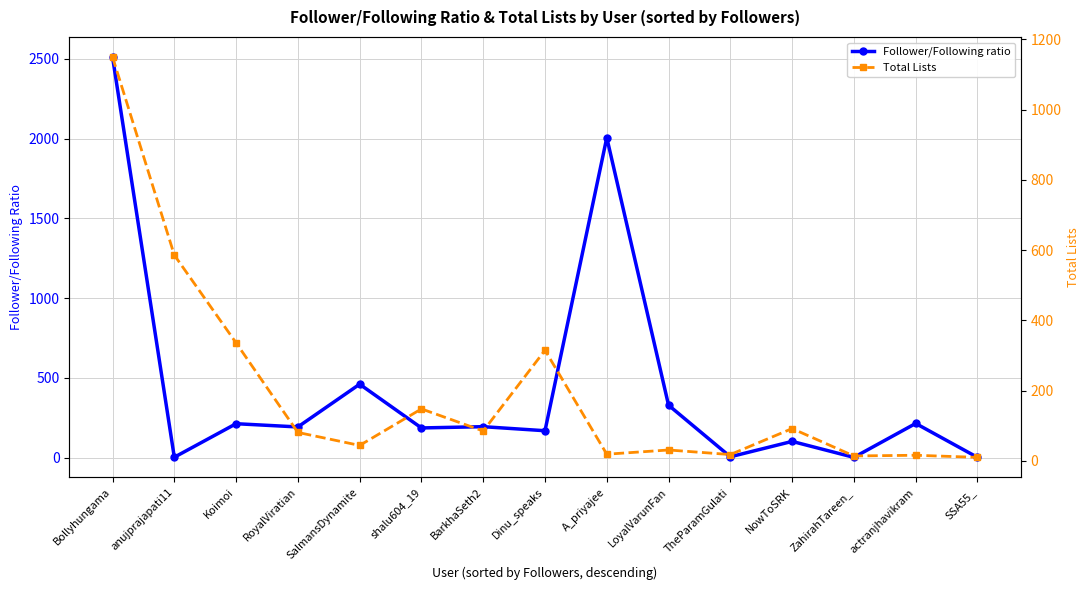

Where does the Total Lists series first go above 81?

Bollyhungama